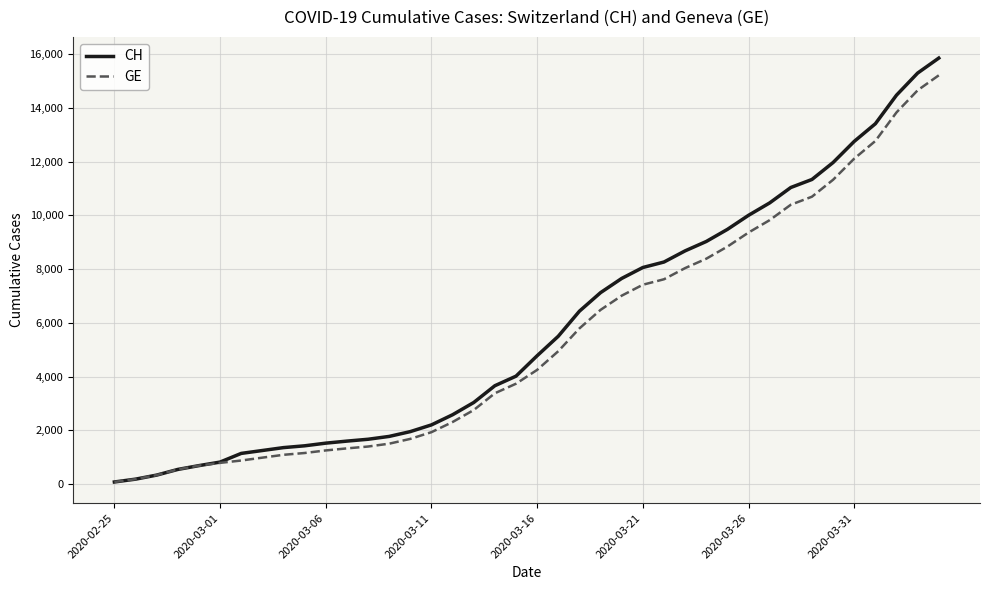

What is the difference between the maximum and second lowest values in the CH series?

15683